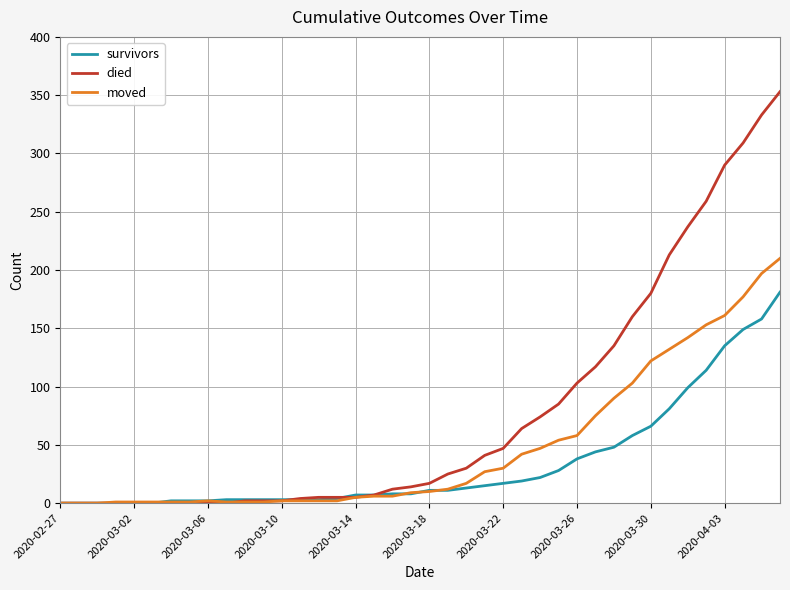

Rank the series by their average value, from lowest to highest.

survivors, moved, died